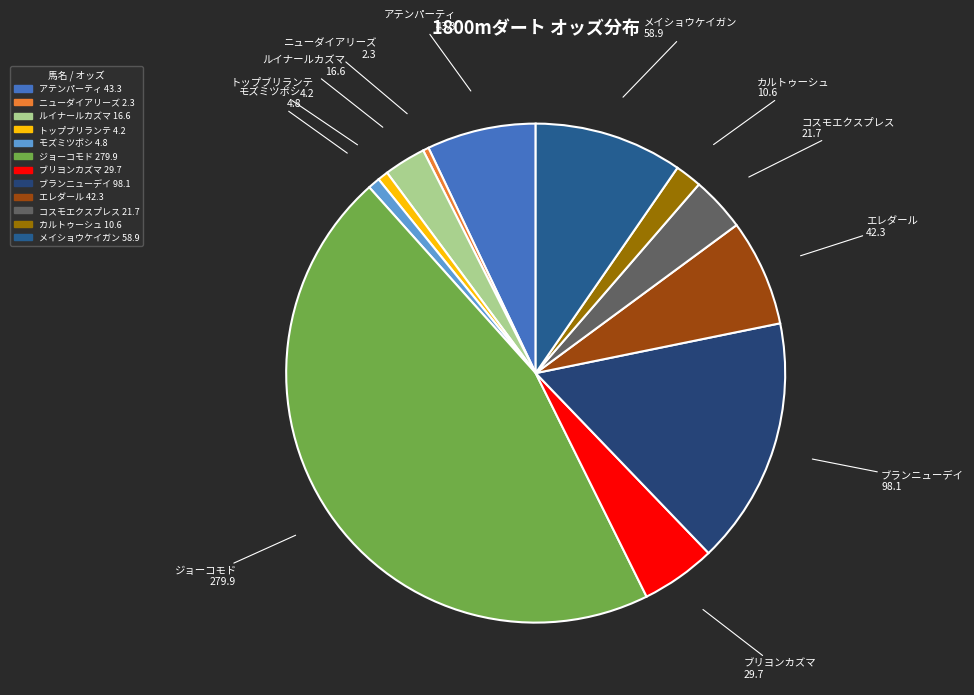

Is there any slice that represents more than half of the pie?

No